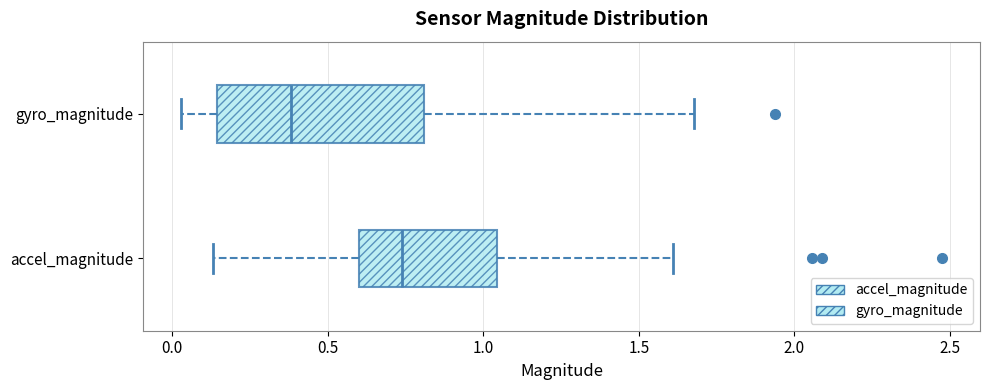

Which box is the widest, from its left edge to its right edge?

gyro_magnitude